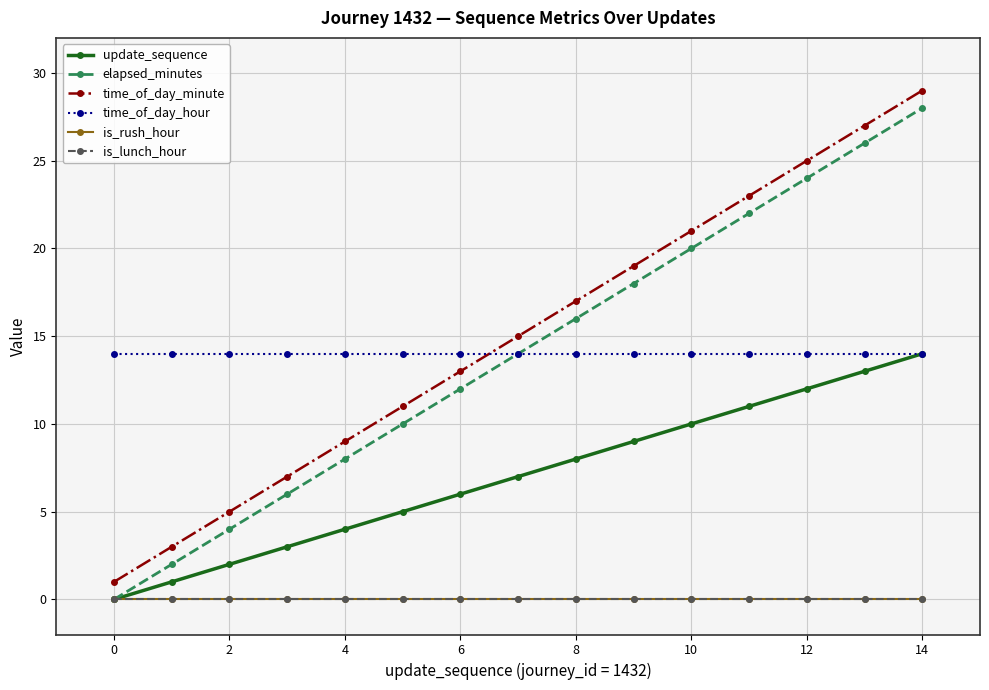

Rank the series by their maximum value, from lowest to highest.

is_rush_hour, is_lunch_hour, update_sequence, time_of_day_hour, elapsed_minutes, time_of_day_minute